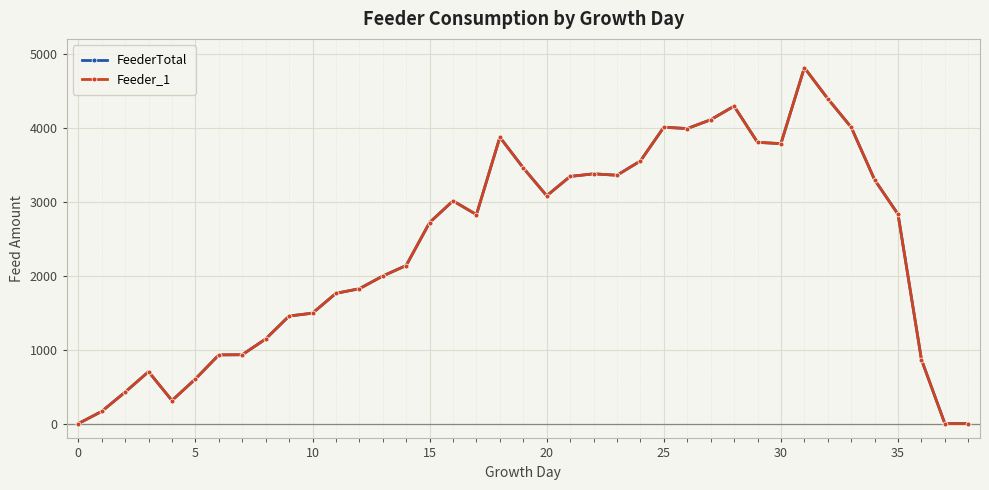

Is this an area chart (filled region under the line)?

No